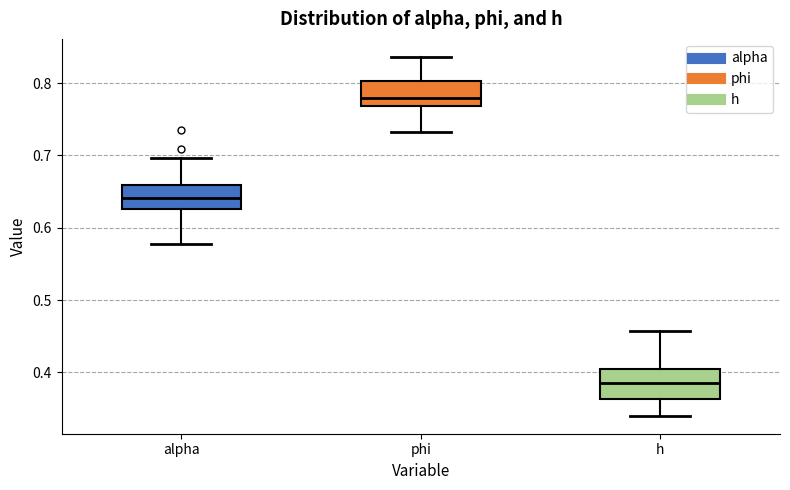

Which box's median line is the lowest?

h